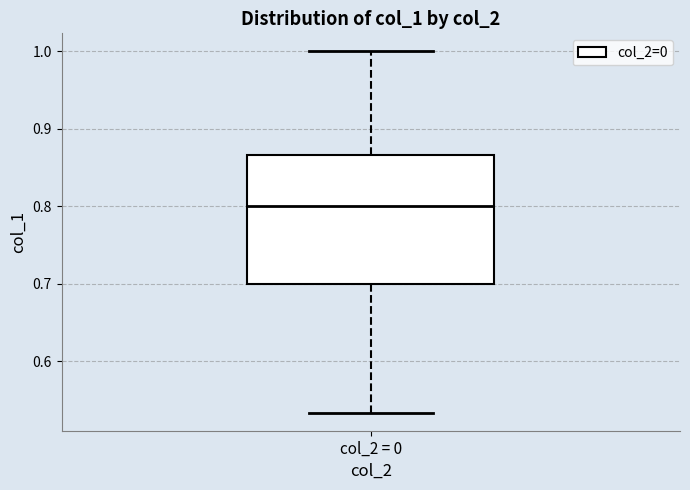

Transcribe this box plot: give where the median line is, the range the box spans, and where the two whiskers end, as read against the y-axis. The values are not printed on the chart, so give them approximately, as read against the axis.

median 0.80, box 0.70 to 0.87, whiskers 0.53 to 1.00